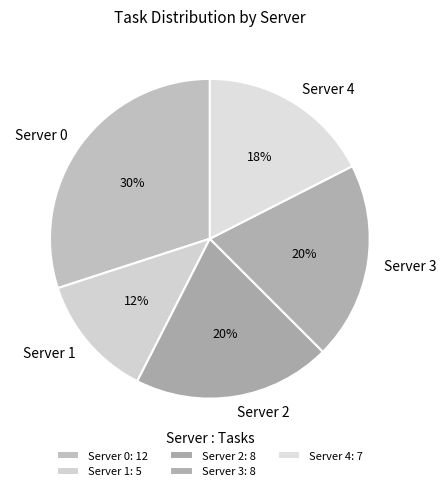

Do Server 4 and Server 3 together represent more than half of the pie?

No